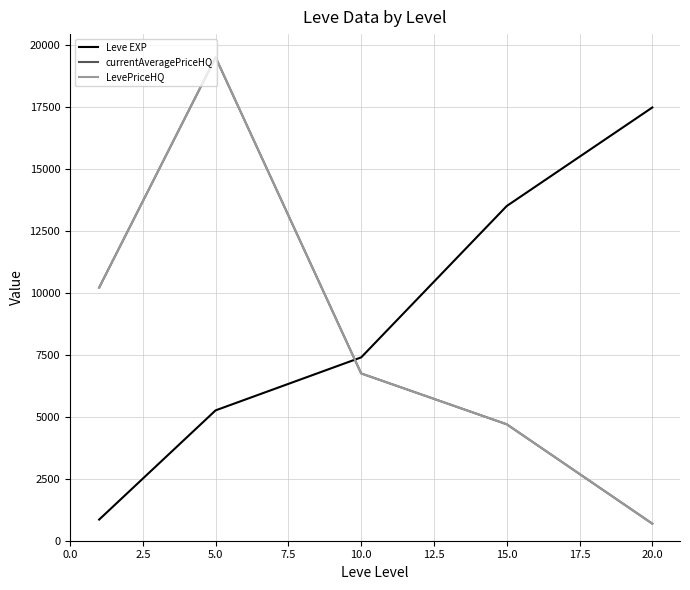

Reading right to left, transcribe all the data shown in this chart.

Leve EXP: 17486.7	13510.0	7400.0	5261.7	853.3
currentAveragePriceHQ: 688.3	4699.3	6751.5	19506.7	10215.5
LevePriceHQ: 688.3	4699.3	6751.5	19506.7	10215.5